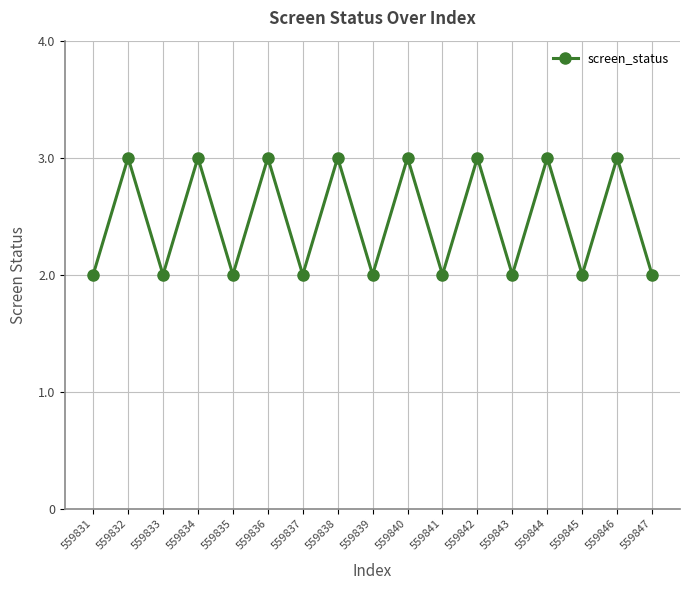

At which category does the data reach its first local peak?

559832